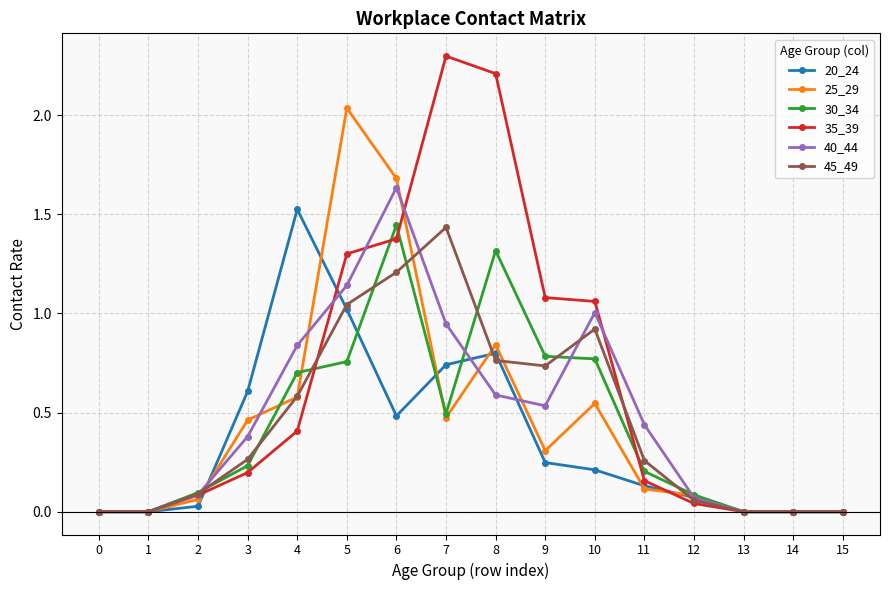

What are all the series names shown in the legend?

20_24, 25_29, 30_34, 35_39, 40_44, 45_49